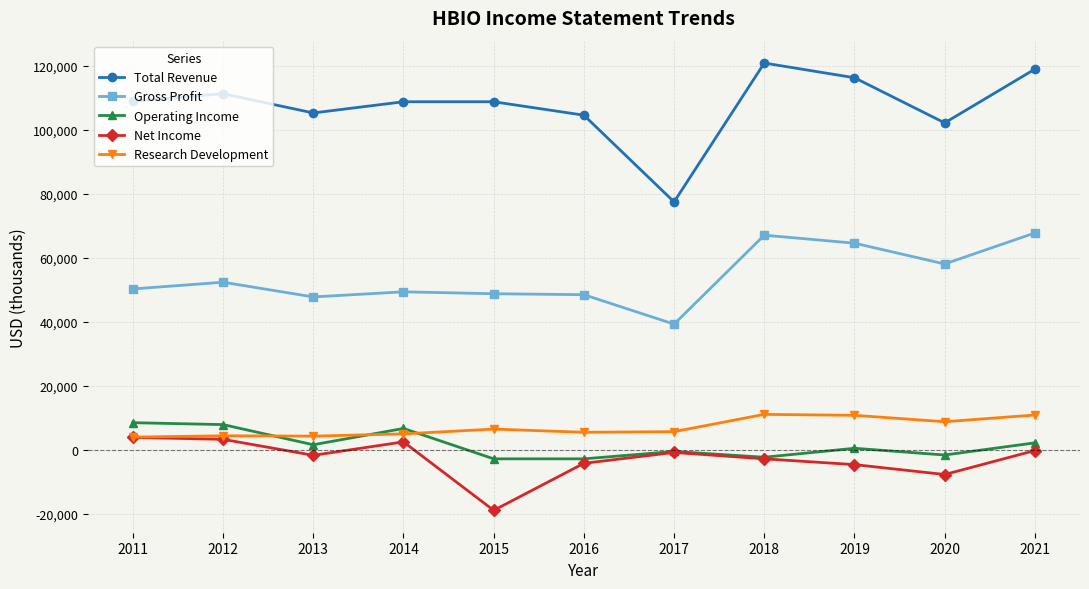

What is the difference between the maximum and second lowest values in the Operating Income series?

11300